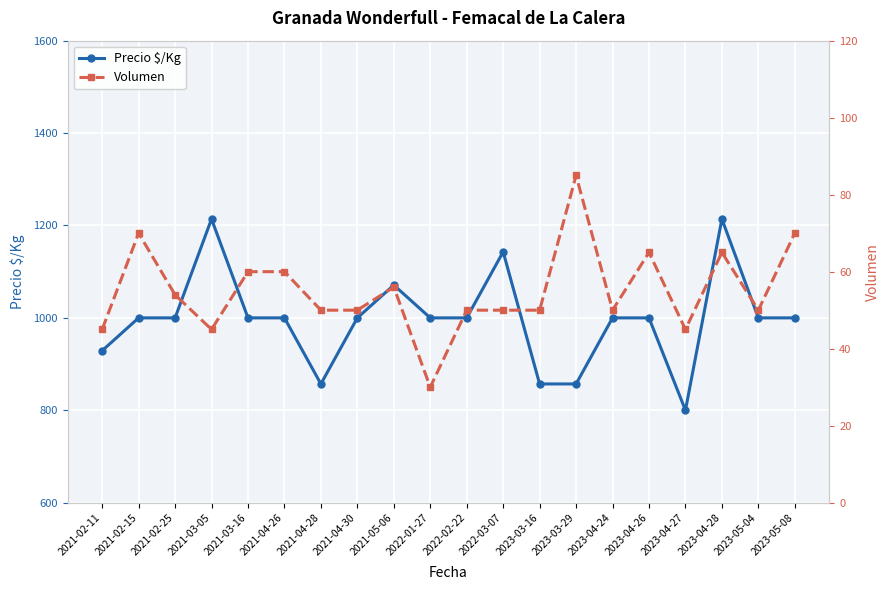

Count the number of data series in this chart.

2